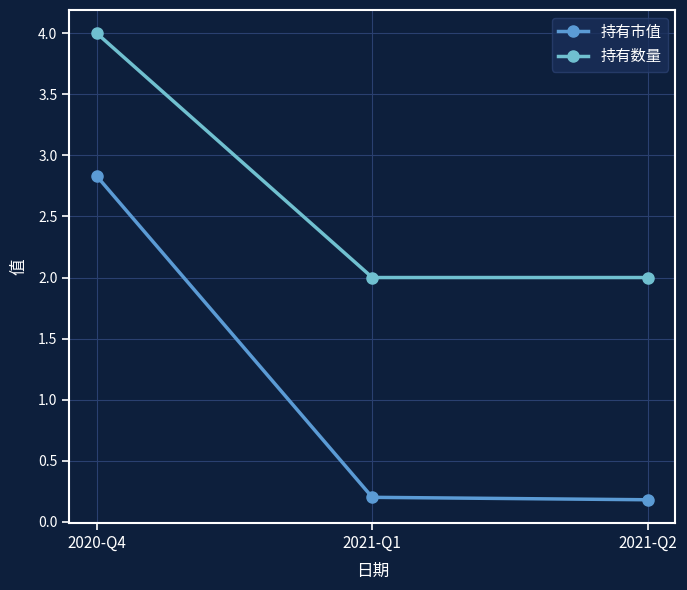

How many series are shown in this chart?

2